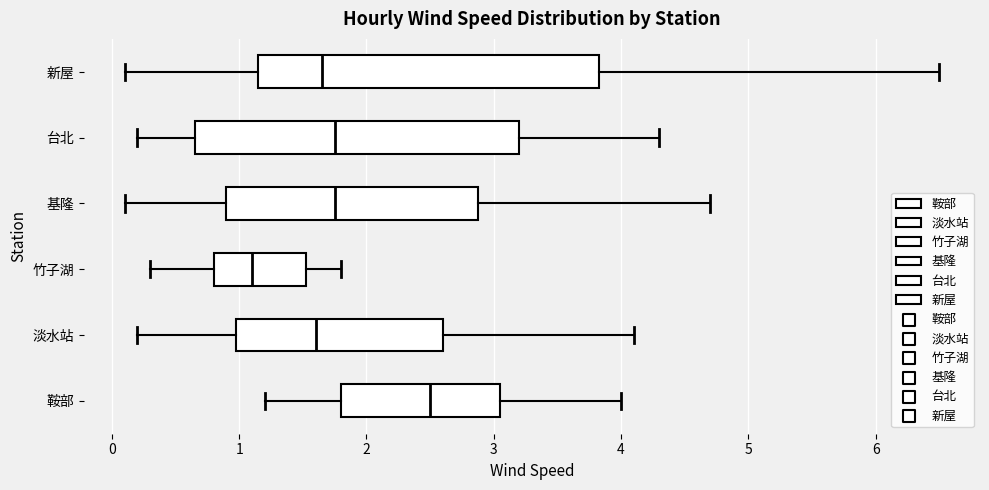

Which box's median line is the furthest to the right?

鞍部